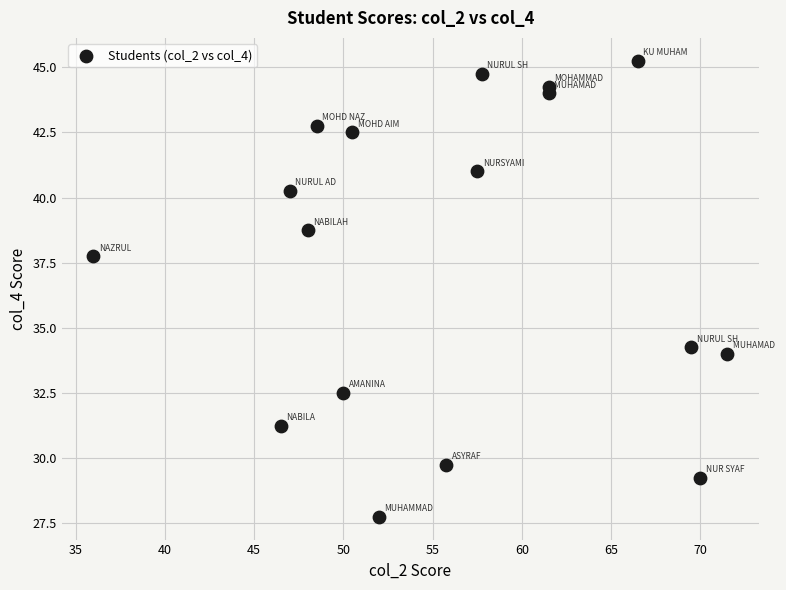

What is the range of Y values (max minus min)?

17.5